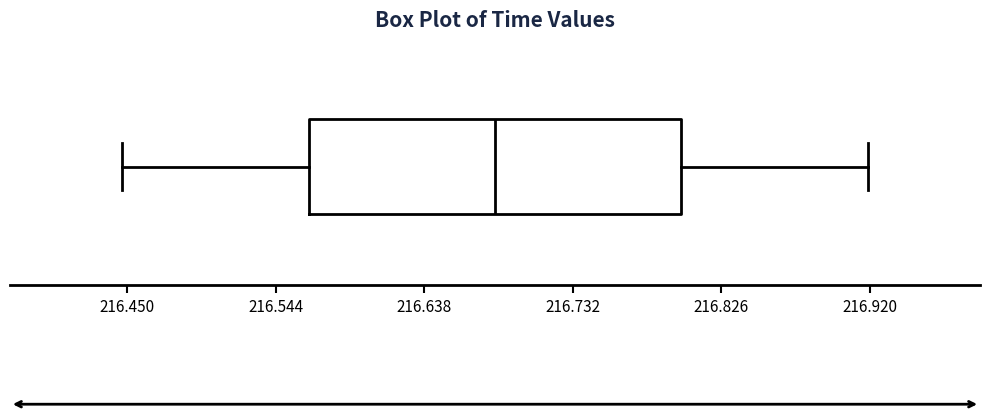

Read this box plot against the x-axis: the position of the median line, the range covered by the box, and the ends of both whiskers. The values are not printed on the chart, so give them approximately, as read against the axis.

median 216.68, box 216.56 to 216.80, whiskers 216.45 to 216.92